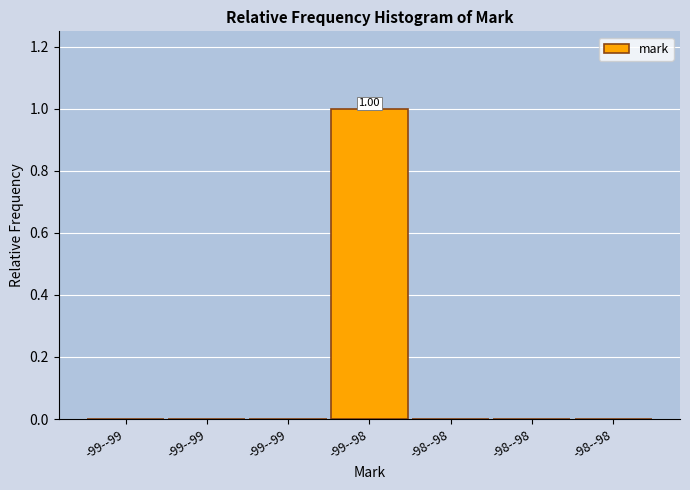

Are the bars horizontal?

No